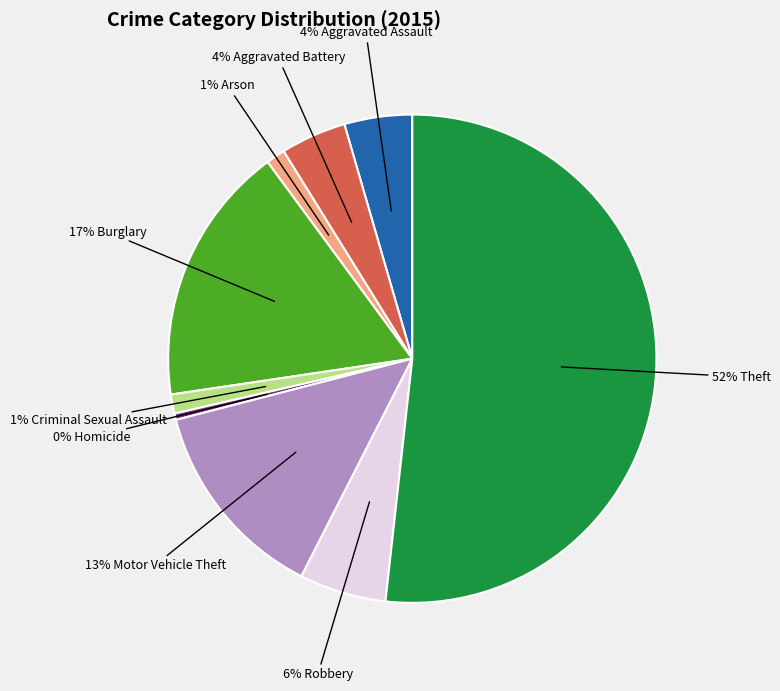

To the nearest percent, what is the average slice percentage?

11%